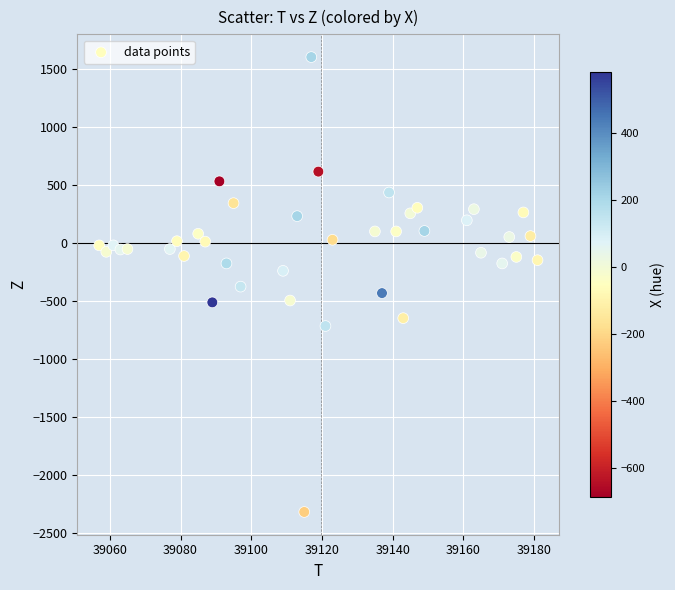

What is the range of X values (max minus min)?

124